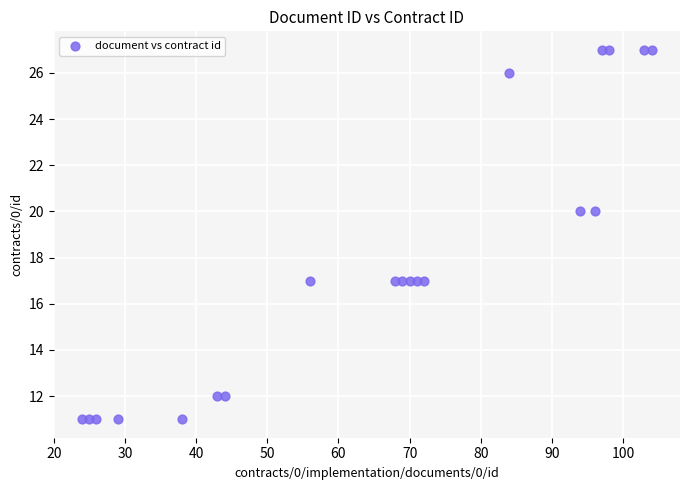

What is the range of X values (max minus min)?

80